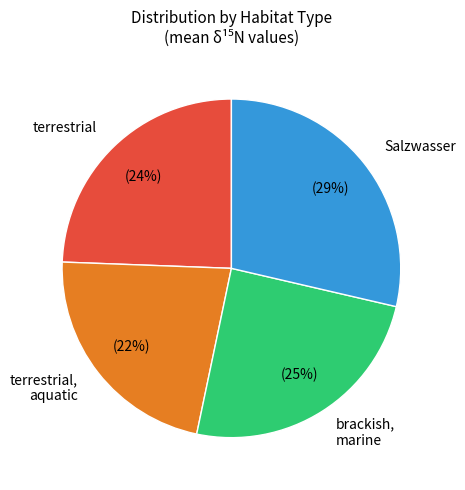

How many slices are in this pie chart?

4